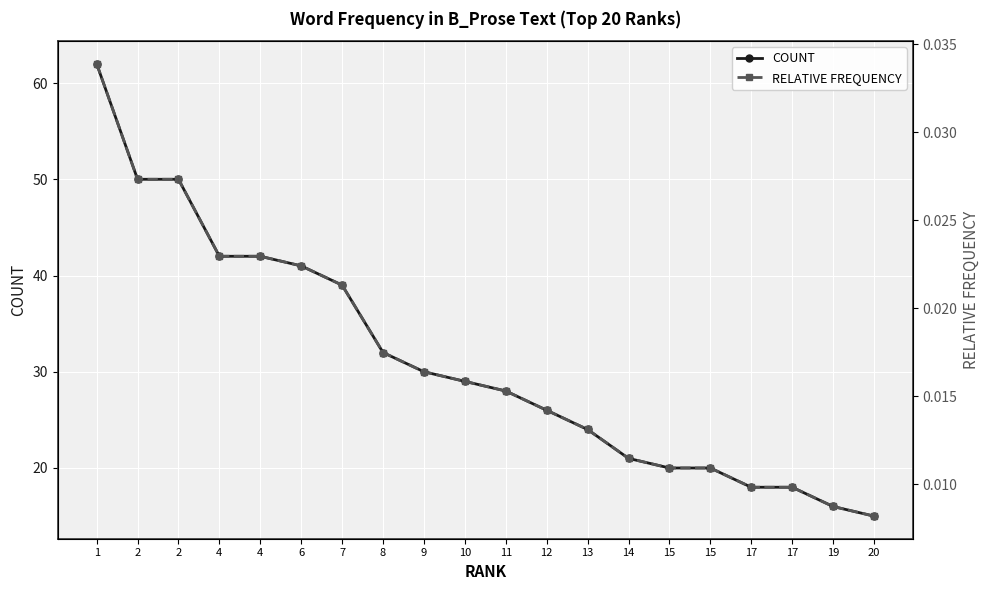

How many lines are shown in the chart?

2